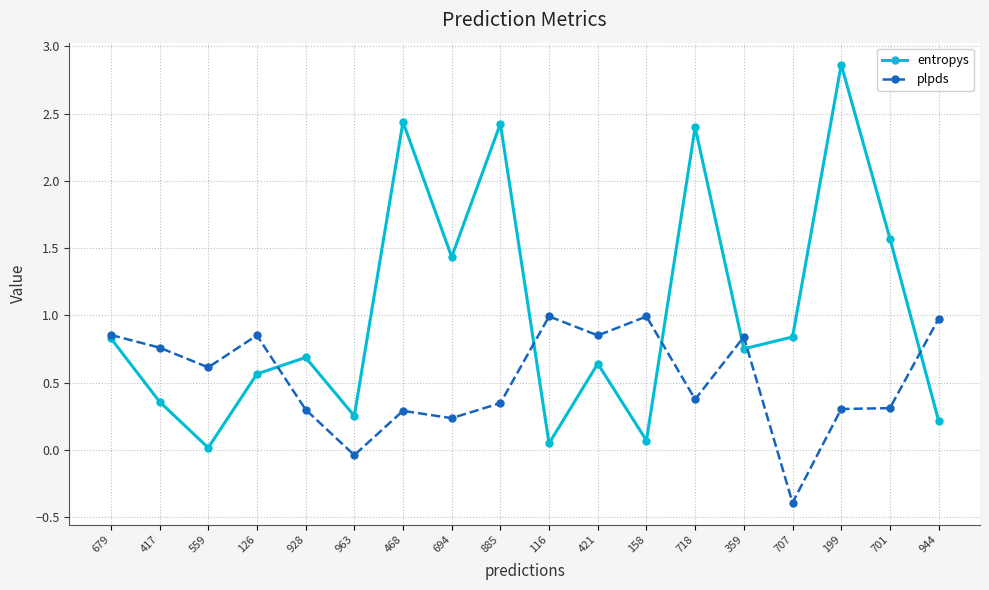

Is this an area chart (filled region under the line)?

No